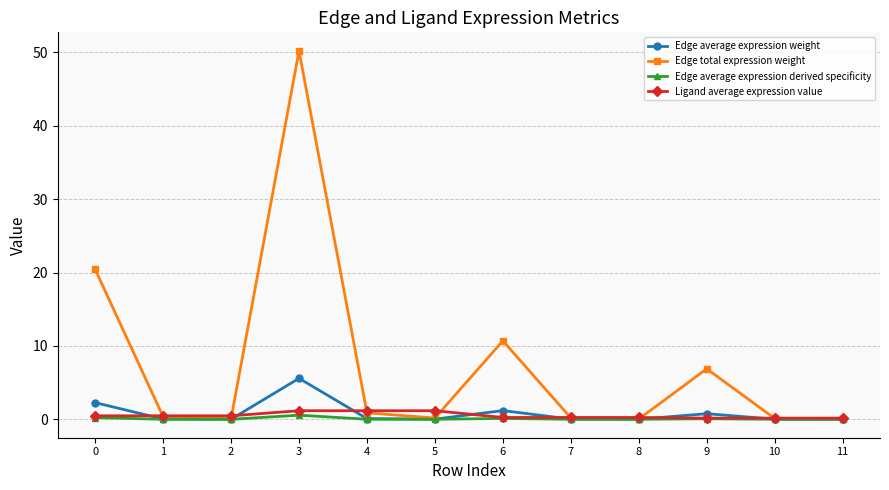

How many lines are shown in the chart?

4